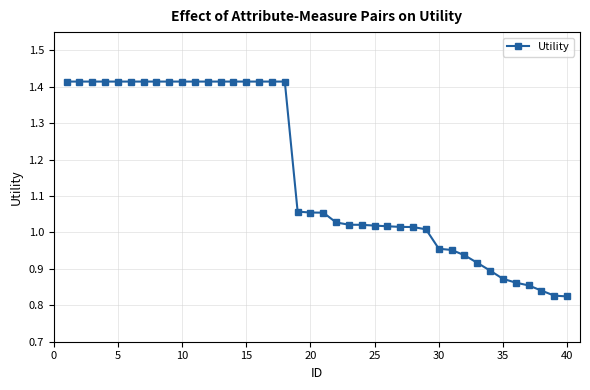

What is the sum of all values?

46.5